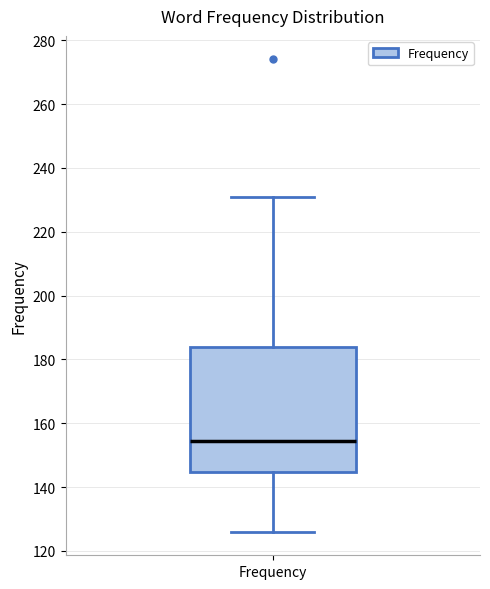

Where is the lower edge of the box for Frequency on the y-axis? The values are not printed on the chart, so give them approximately, as read against the axis.

144